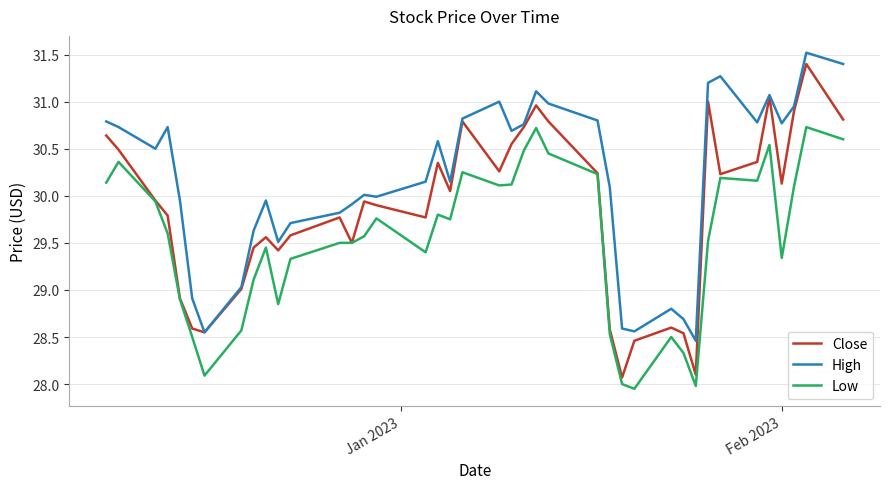

Rank the series by their average value, from highest to lowest.

High, Close, Low